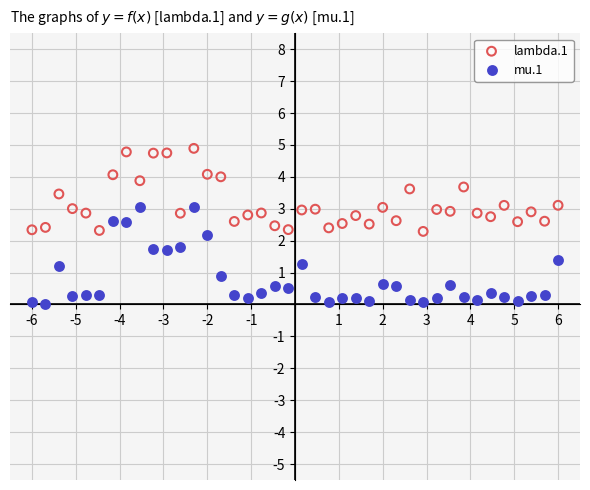

Which series contains the highest Y value?

lambda.1